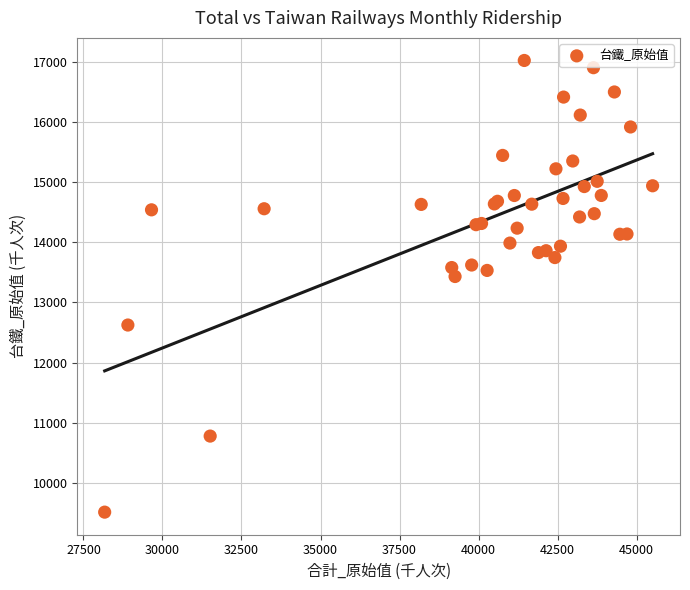

What Y value in the scatter plot is closest to 13268?

13431